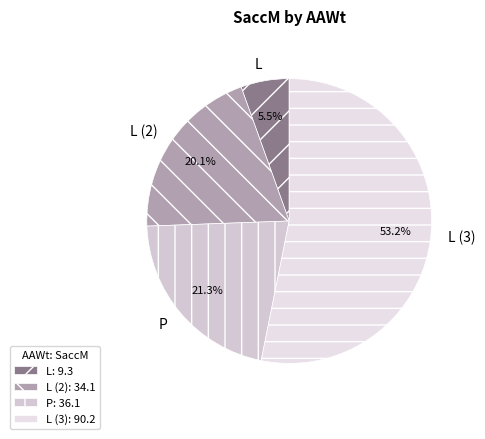

Which has a higher value, P or L?

P